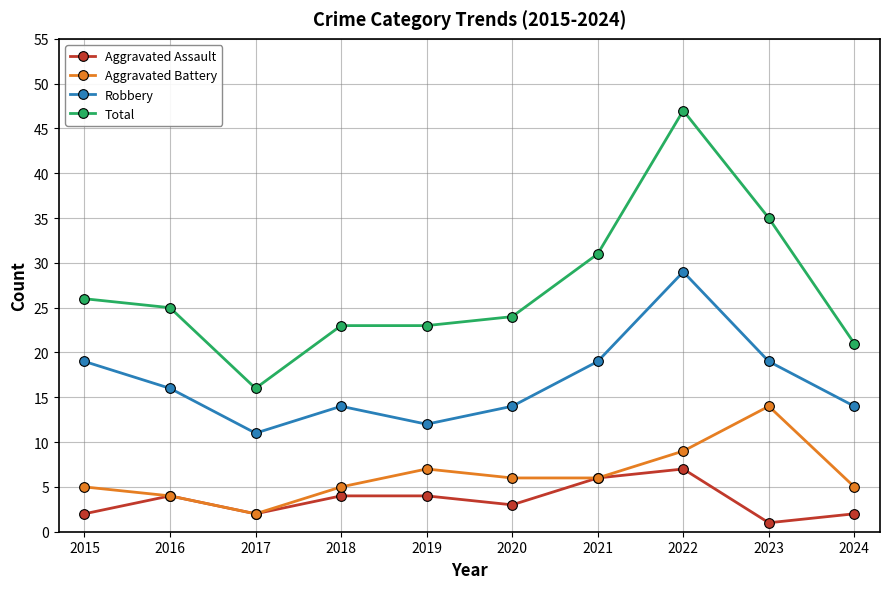

What is the approximate value of Robbery at 2016, to the nearest 10?

20